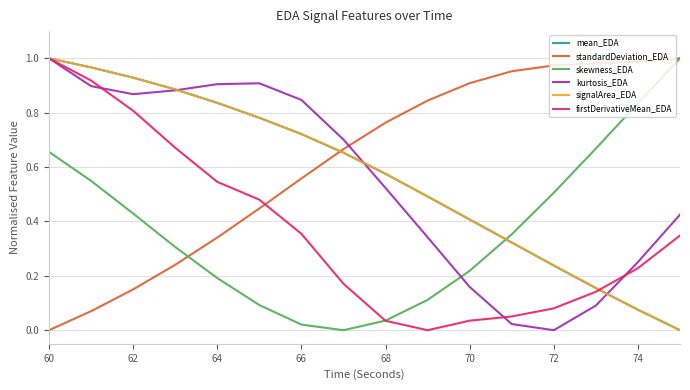

True or false: skewness_EDA and kurtosis_EDA cross at least once.

True